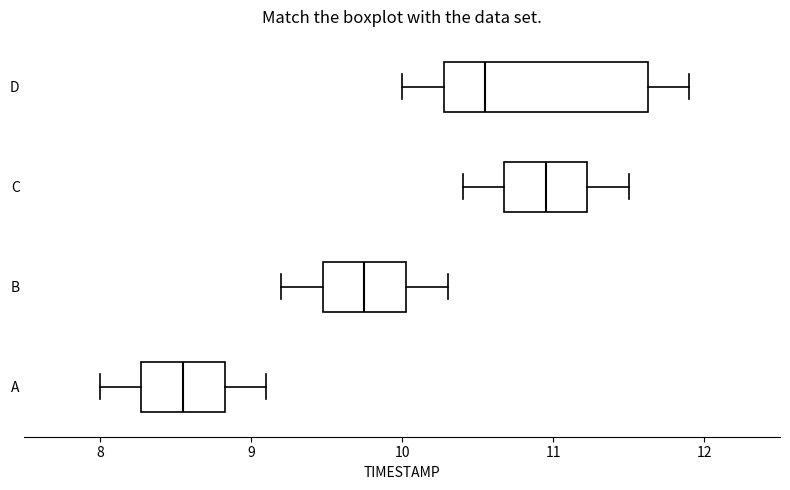

Reading bottom to top, read every box against the x-axis: the position of its median line, the range the box covers, and the ends of its whiskers. The values are not printed on the chart, so give them approximately, as read against the axis.

A: median 8.6, box 8.3 to 8.8, whiskers 8.0 to 9.1
B: median 9.8, box 9.5 to 10.0, whiskers 9.2 to 10.3
C: median 11.0, box 10.7 to 11.2, whiskers 10.4 to 11.5
D: median 10.6, box 10.3 to 11.6, whiskers 10.0 to 11.9